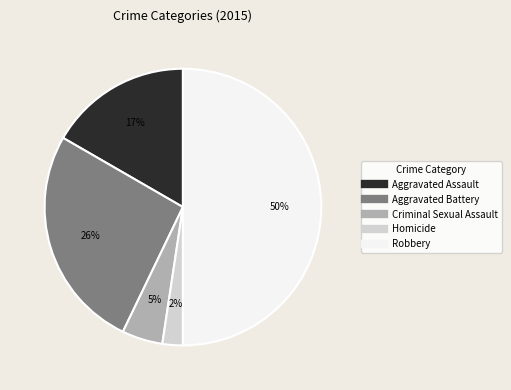

Which has a higher value, Robbery or Aggravated Battery?

Robbery